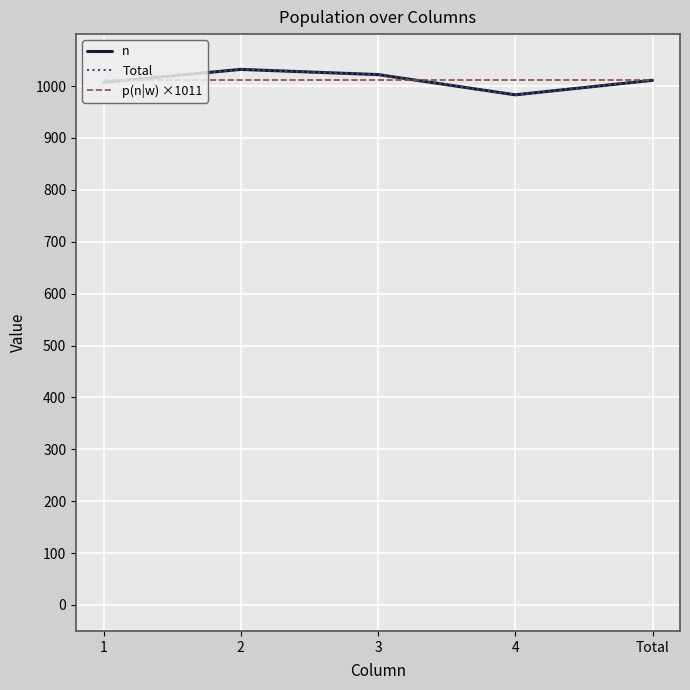

What is the difference between the maximum and minimum values in the n series?

49